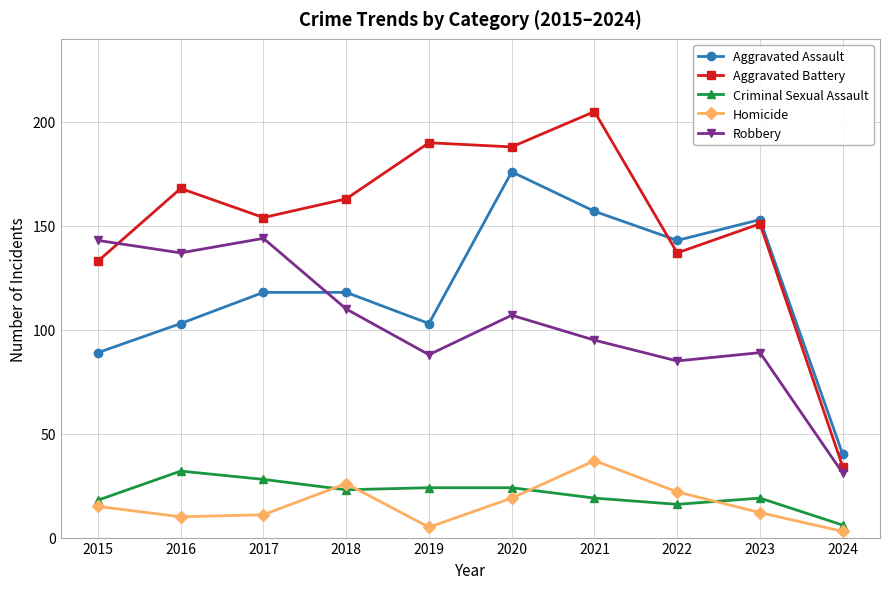

What is the approximate value of Criminal Sexual Assault at 2021?

19